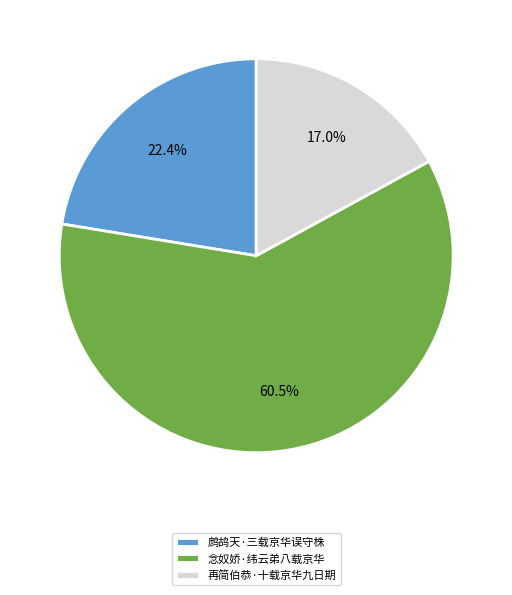

Between 再简伯恭·十载京华九日期 and 念奴娇·纬云弟八载京华, which is larger?

念奴娇·纬云弟八载京华